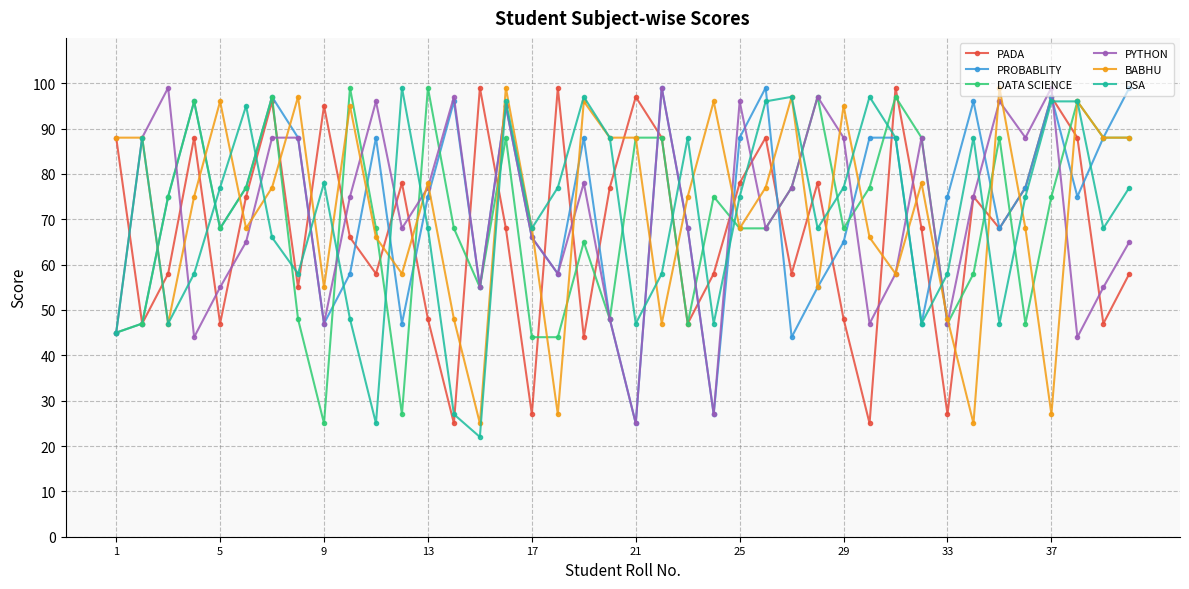

How many data points in PYTHON are less than 75?

20